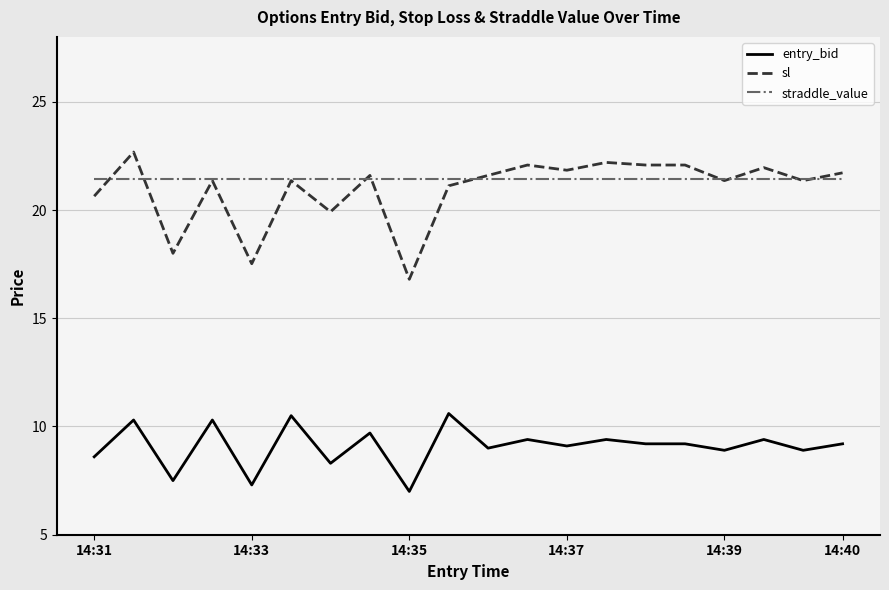

How many series are shown in this chart?

3